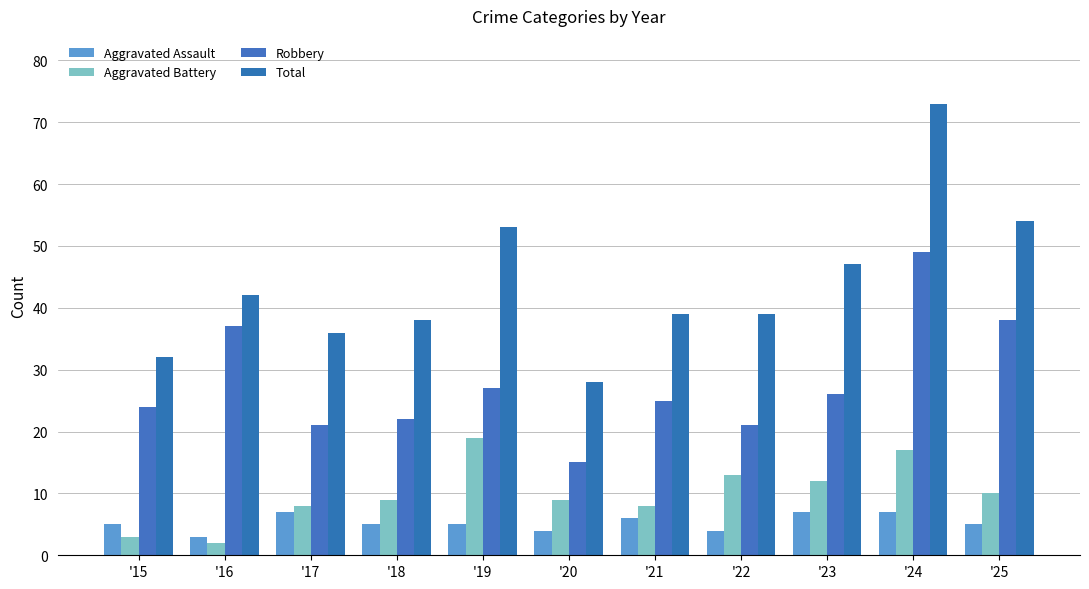

What is the difference between the maximum and minimum values in the Aggravated Assault series?

4